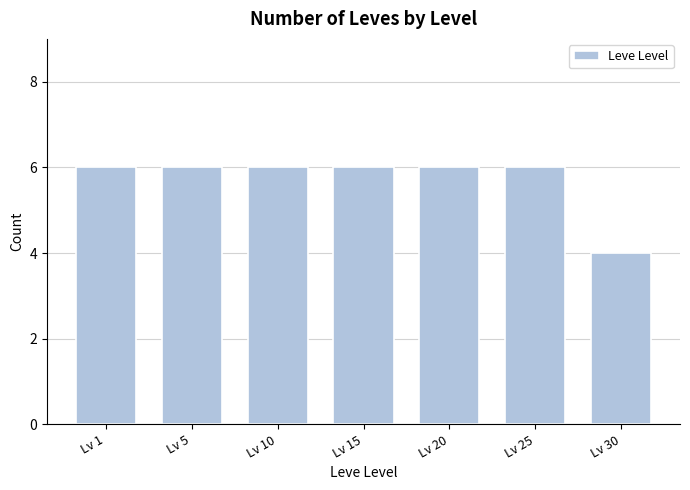

Reading right to left, extract all data points from this chart.

4	6	6	6	6	6	6